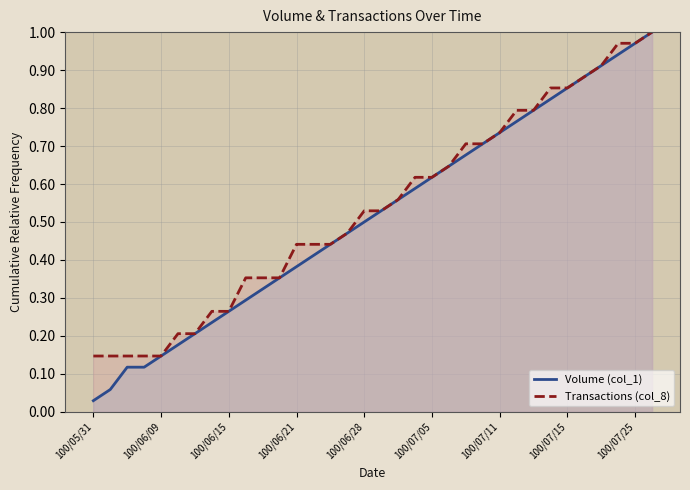

Which label corresponds to the smallest value in the chart?

100/05/31